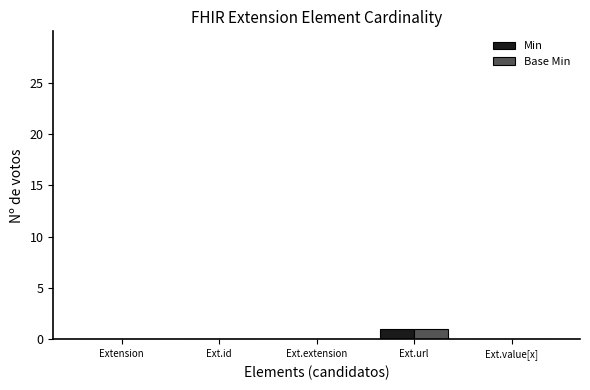

How many groups of bars are there?

5